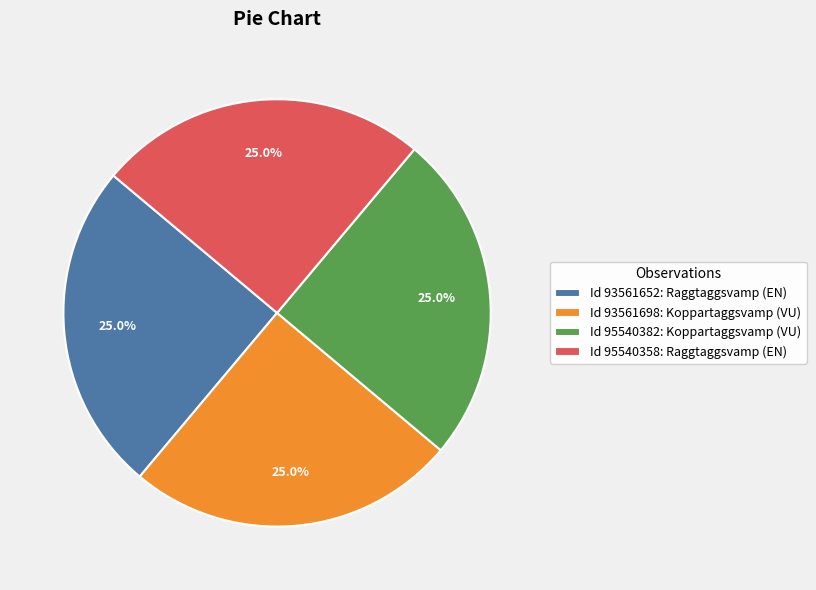

To the nearest percent, what is the average slice percentage?

25%